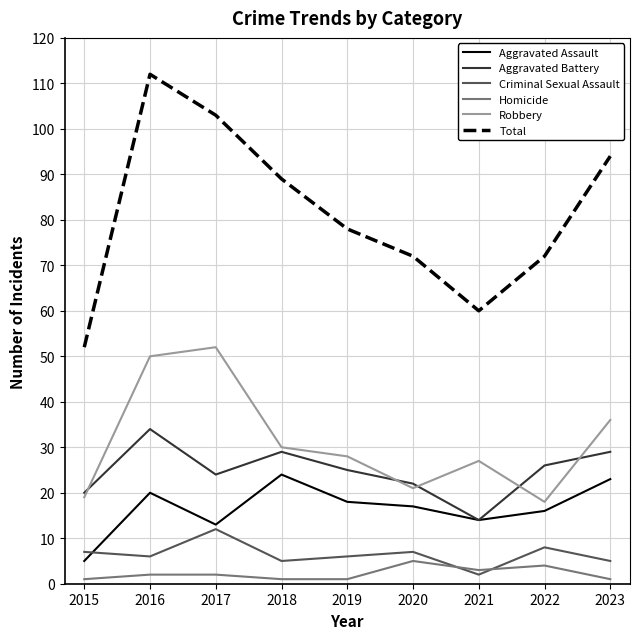

Reading left to right, list all the values displayed in this chart.

Aggravated Assault: 5	20	13	24	18	17	14	16	23
Aggravated Battery: 20	34	24	29	25	22	14	26	29
Criminal Sexual Assault: 7	6	12	5	6	7	2	8	5
Homicide: 1	2	2	1	1	5	3	4	1
Robbery: 19	50	52	30	28	21	27	18	36
Total: 52	112	103	89	78	72	60	72	94